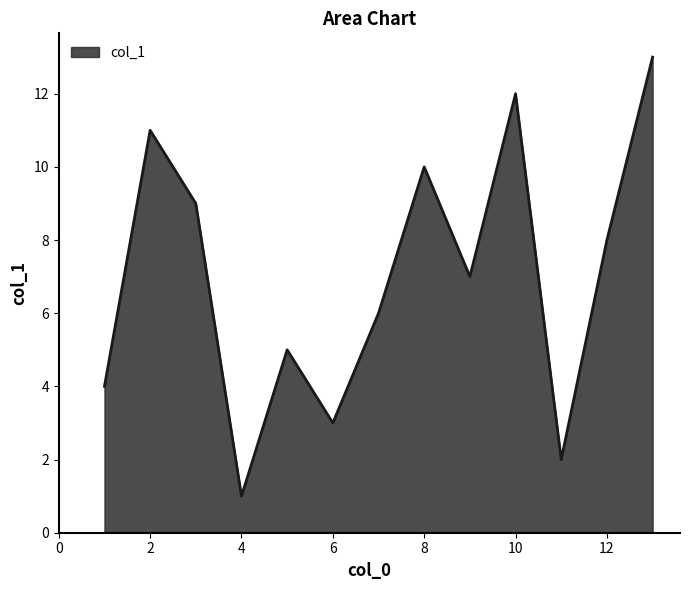

What is the greatest value displayed?

13